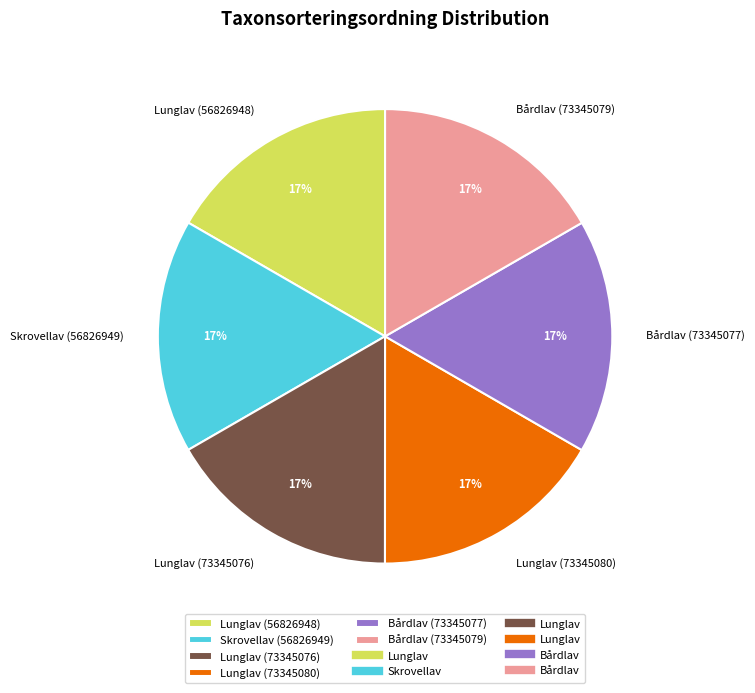

Is the sum of Skrovellav (56826949) and Lunglav (73345080) greater than half?

No